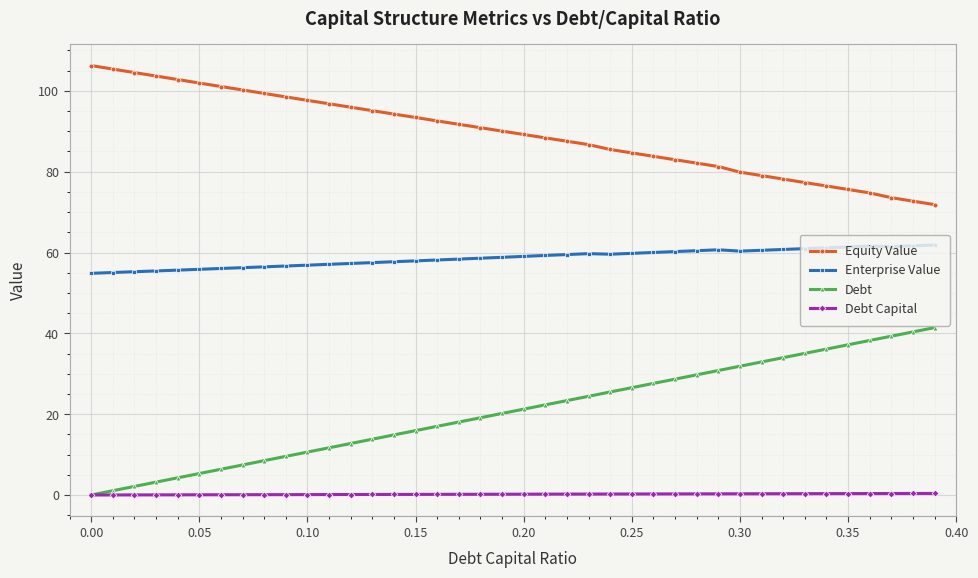

How many lines are shown in the chart?

4